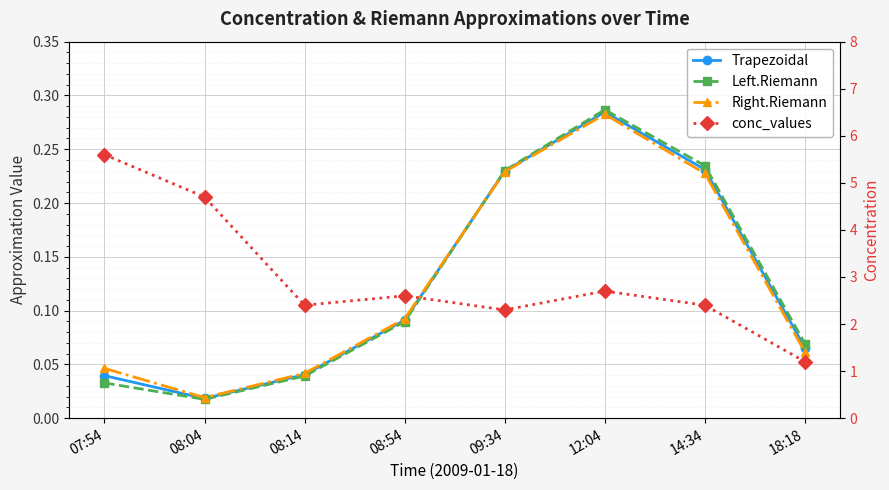

Reading left to right, transcribe all the data shown in this chart.

Trapezoidal: 0.0	0.0	0.0	0.1	0.2	0.3	0.2	0.1
Left.Riemann: 0.0	0.0	0.0	0.1	0.2	0.3	0.2	0.1
Right.Riemann: 0.0	0.0	0.0	0.1	0.2	0.3	0.2	0.1
conc_values: 5.6	4.7	2.4	2.6	2.3	2.7	2.4	1.2